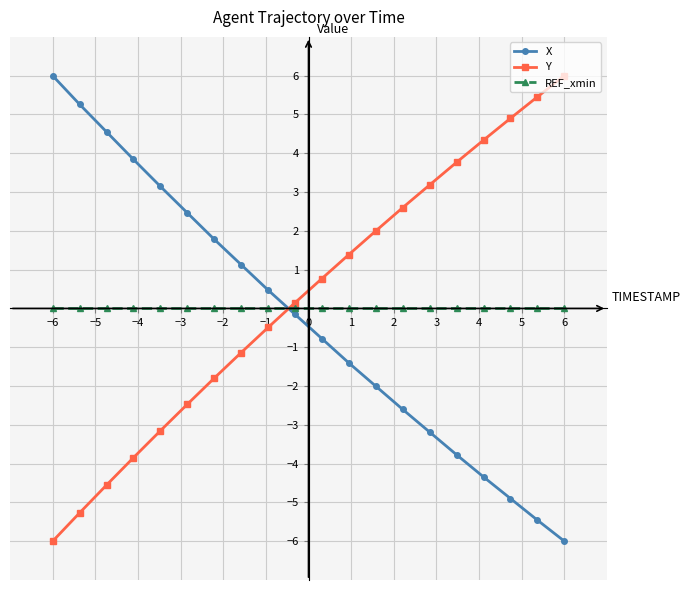

What is the value of the X point at the 8th from the left?

1.1